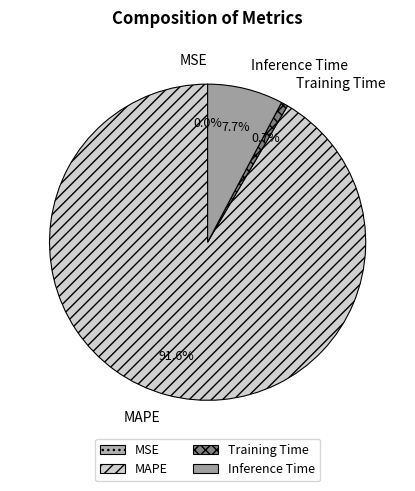

Which category has the biggest portion of the pie?

MAPE